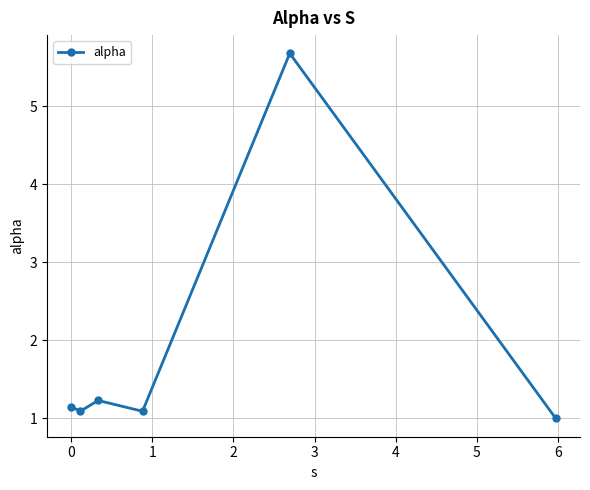

What is the maximum value shown in the chart?

5.7